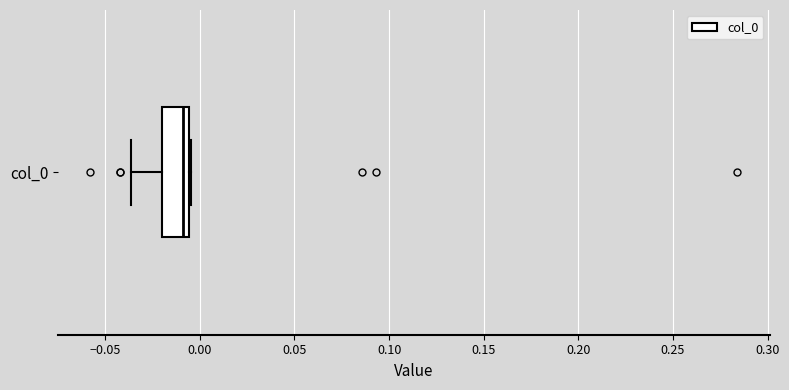

Where is the right edge of the box for col_0 on the x-axis? The values are not printed on the chart, so give them approximately, as read against the axis.

-0.005